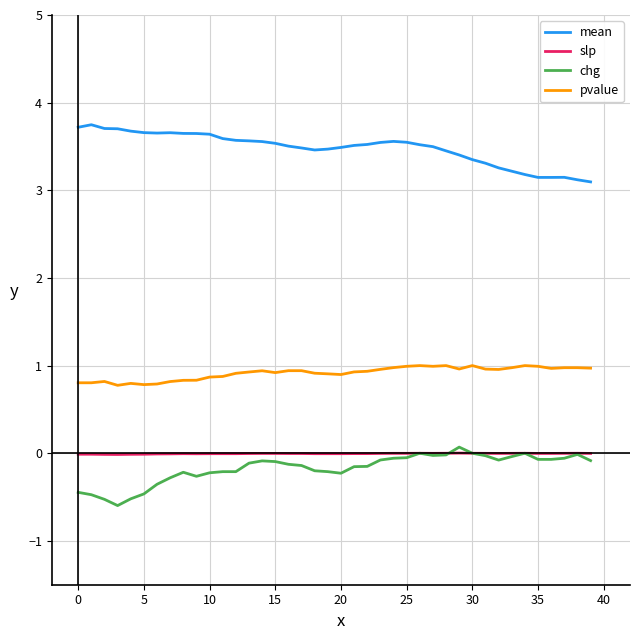

True or false: chg and mean intersect in this chart.

False